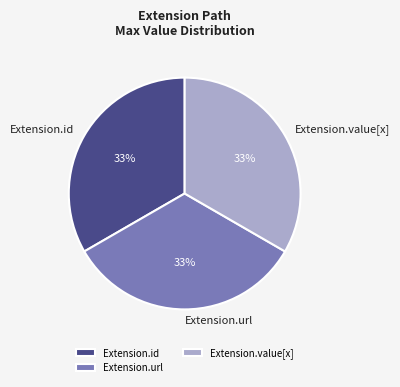

Does Extension.url represent more than half of the total?

No